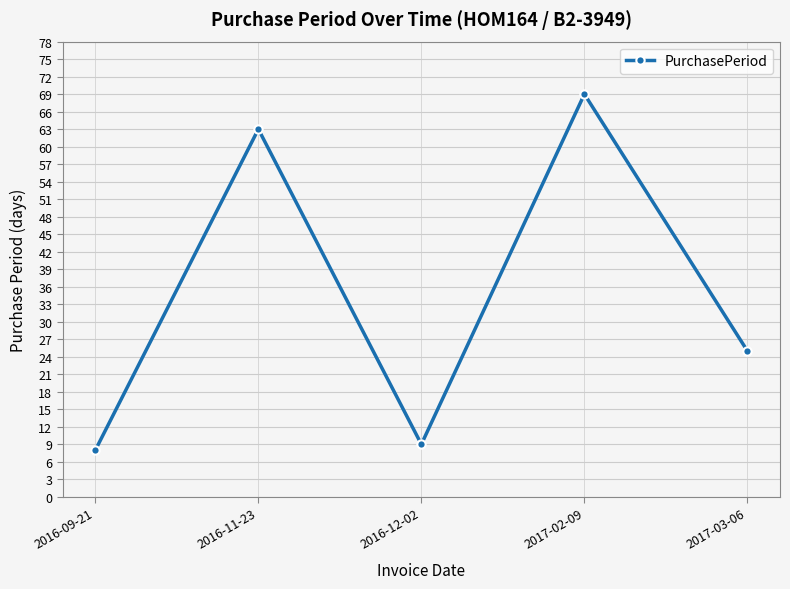

The value at 2017-02-09 is 69. True or false?

True